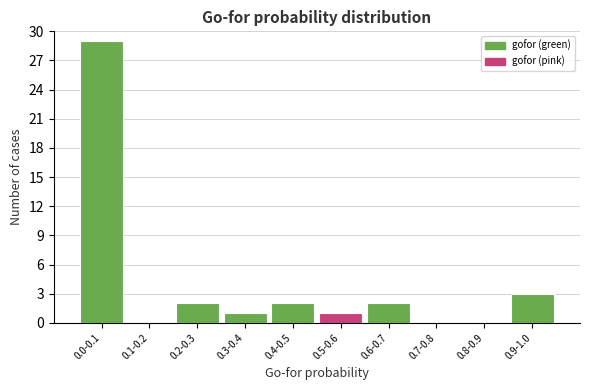

Reading left to right, list all the values displayed in this chart.

0.0-0.1=29	0.1-0.2=0	0.2-0.3=2	0.3-0.4=1	0.4-0.5=2	0.5-0.6=1	0.6-0.7=2	0.7-0.8=0	0.8-0.9=0	0.9-1.0=3